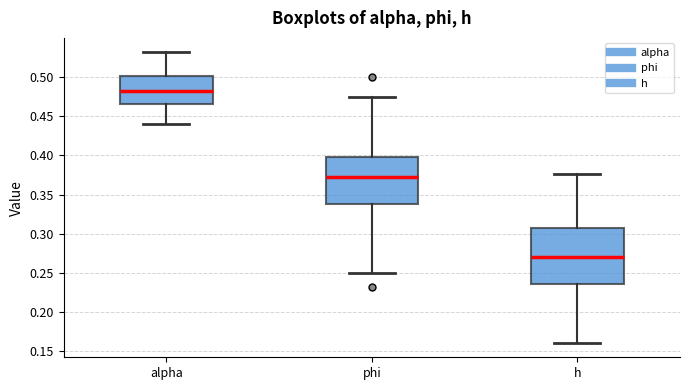

Which box is the tallest, from its lower edge to its upper edge?

h